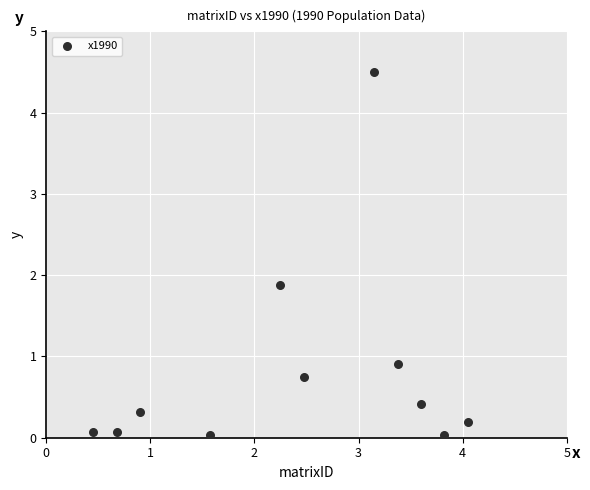

What Y value in the scatter plot is closest to 2?

1.9